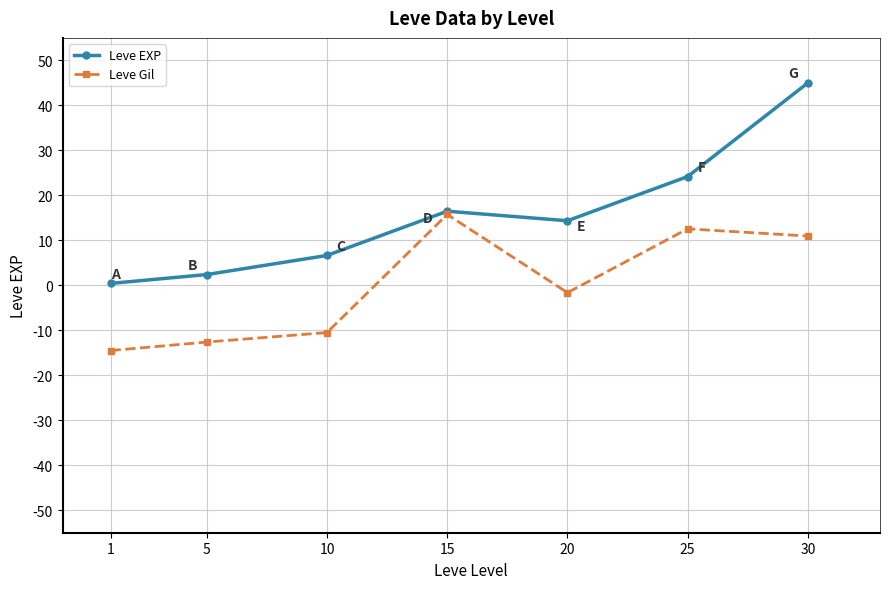

At which label is Leve Gil closest to 0?

20